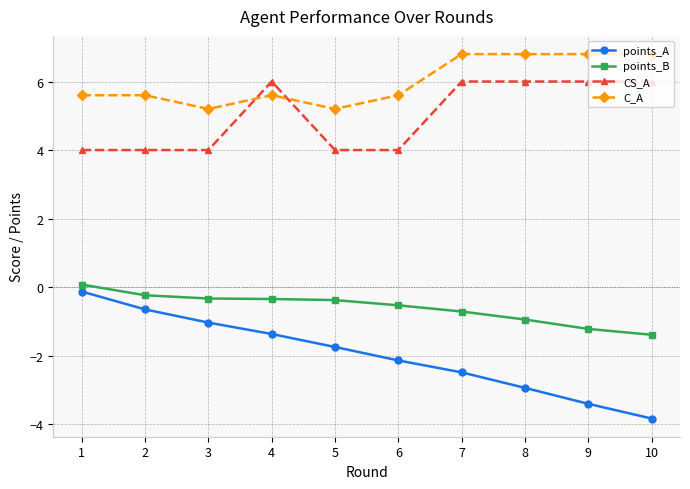

True or false: CS_A and points_A intersect in this chart.

False